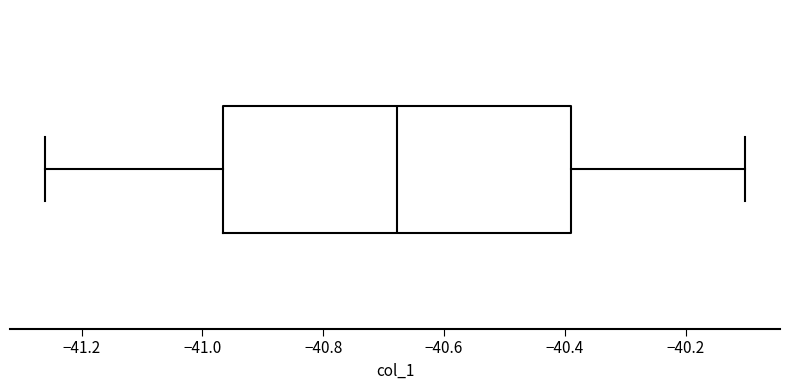

Read this box plot against the x-axis: the position of the median line, the range covered by the box, and the ends of both whiskers. The values are not printed on the chart, so give them approximately, as read against the axis.

median -40.68, box -40.96 to -40.38, whiskers -41.26 to -40.10